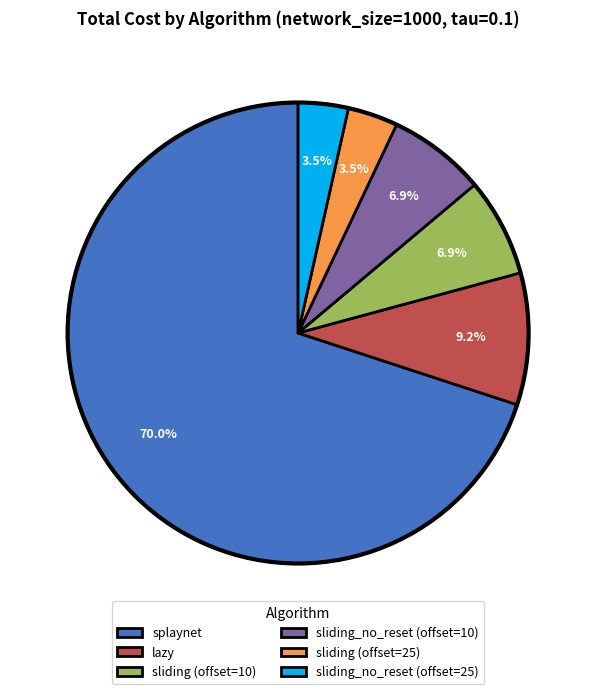

How many slices are in this pie chart?

6